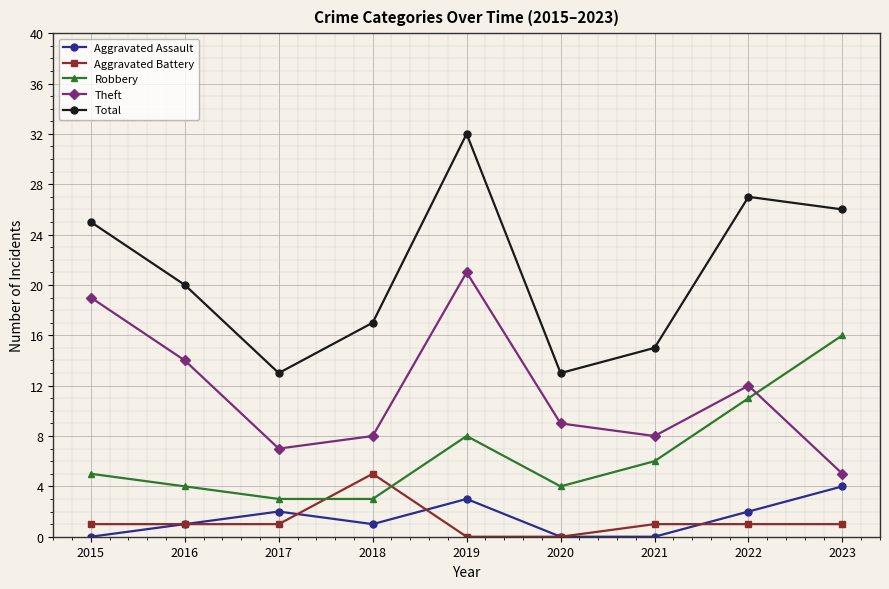

Count the number of categories in the chart.

9